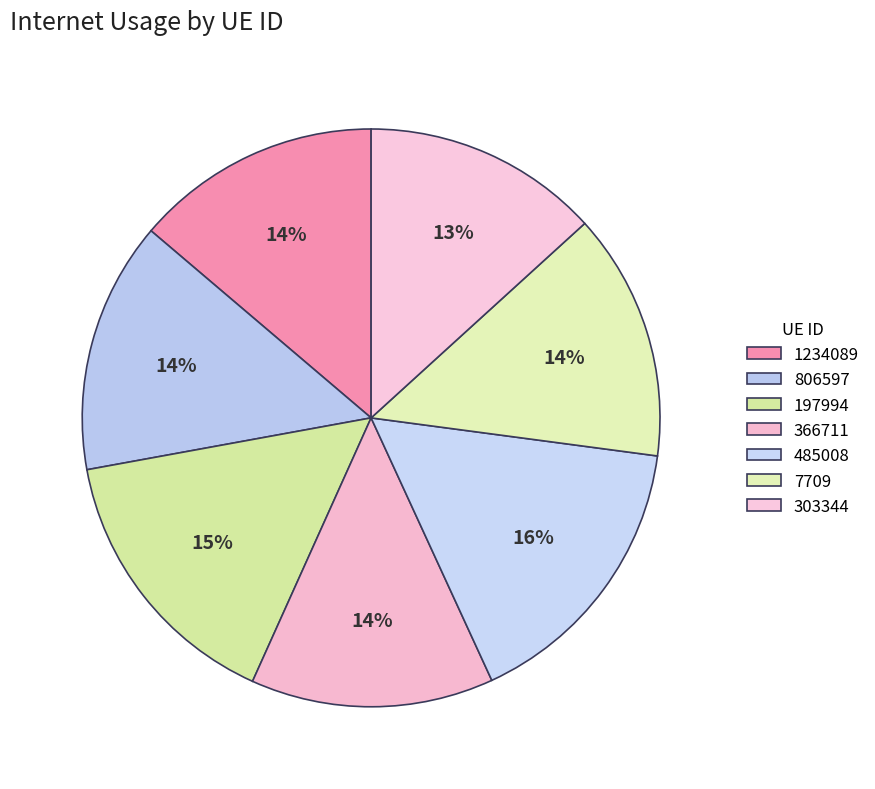

Which slice is the smallest?

303344